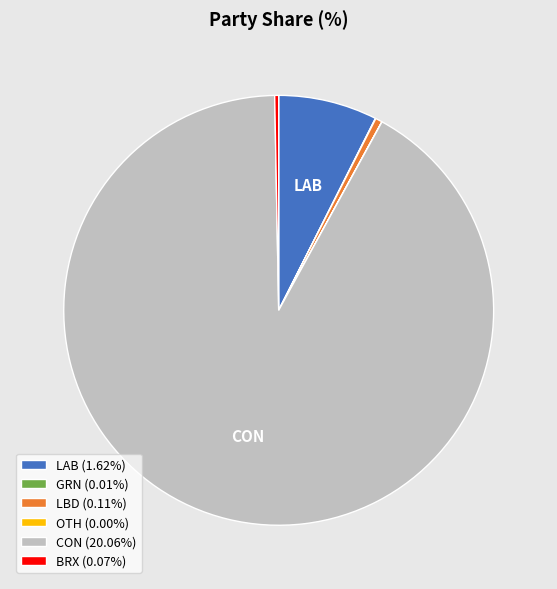

Is there a majority slice in this chart?

Yes